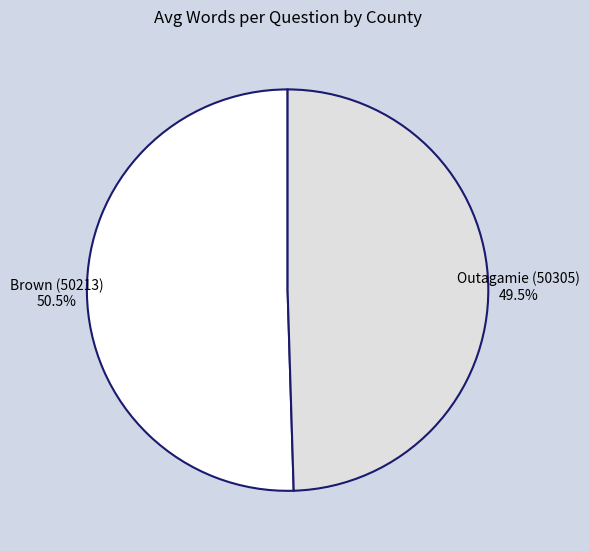

Is there a majority slice in this chart?

Yes